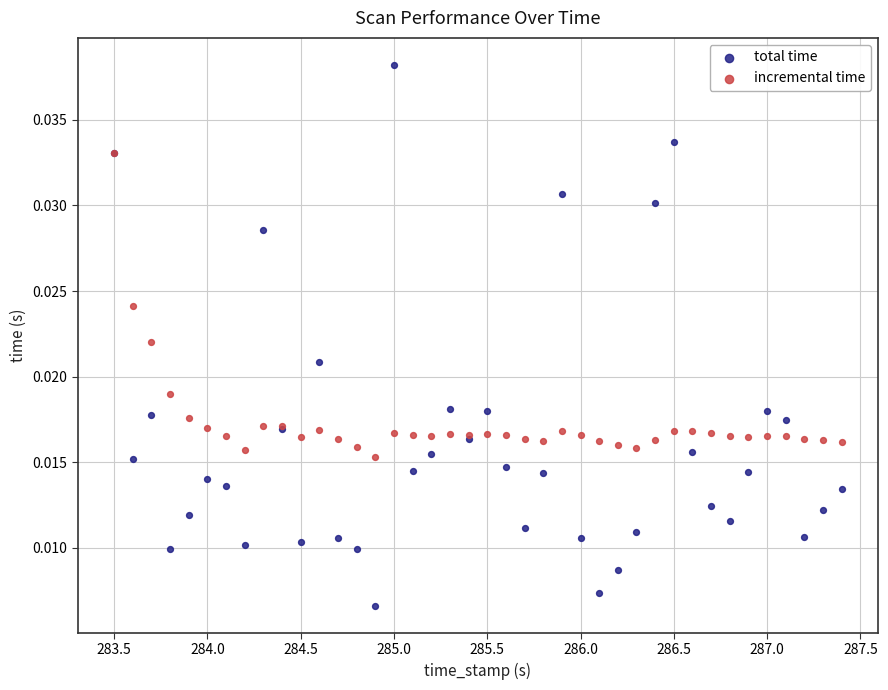

Which series has the largest Y range (max minus min)?

total time